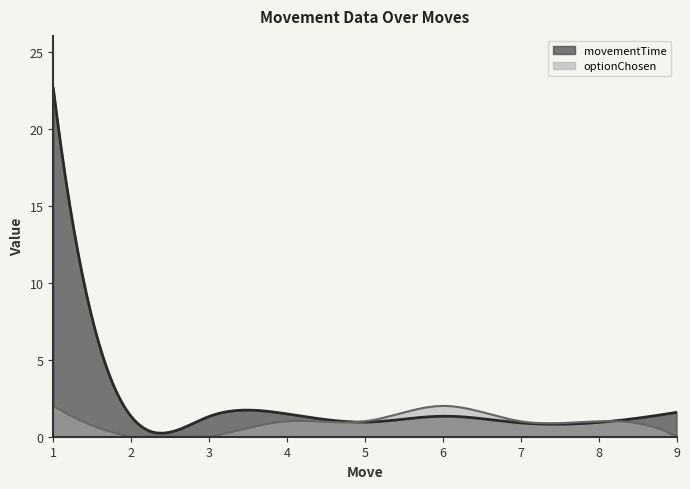

What is the maximum value shown in the chart?

22.6